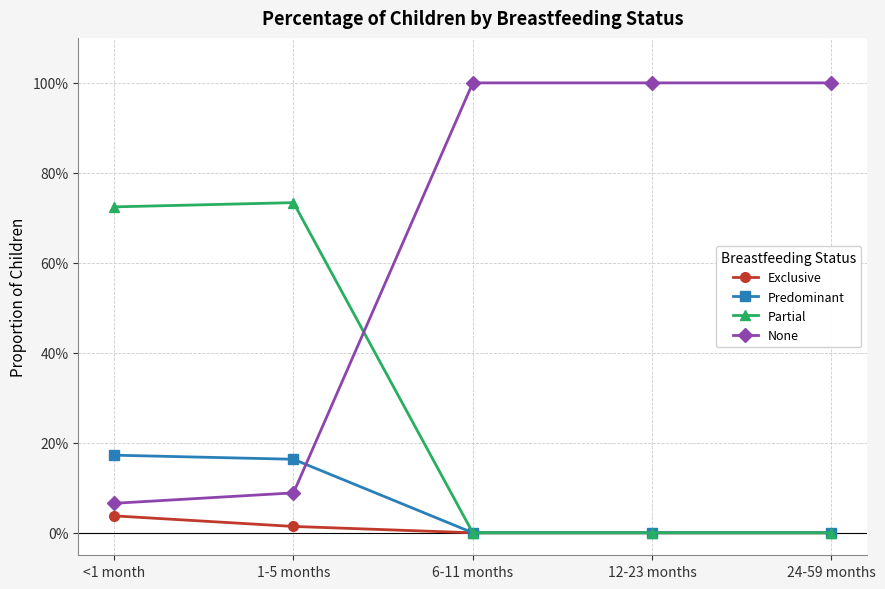

What is the value of the None point at the 5th from the left?

1.0